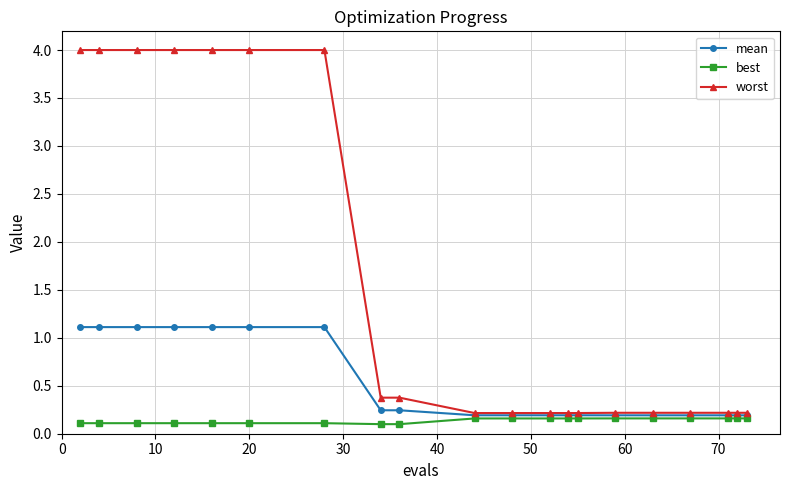

Does the chart display data point markers on the line(s)?

Yes